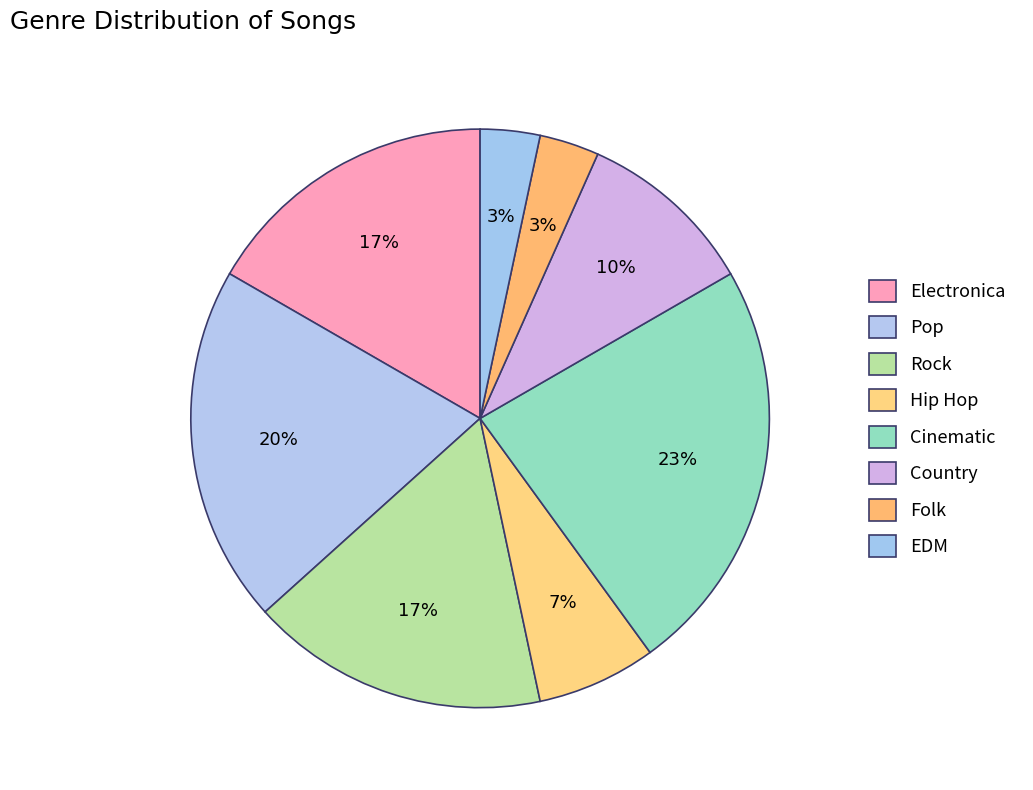

Which category has the biggest portion of the pie?

Cinematic